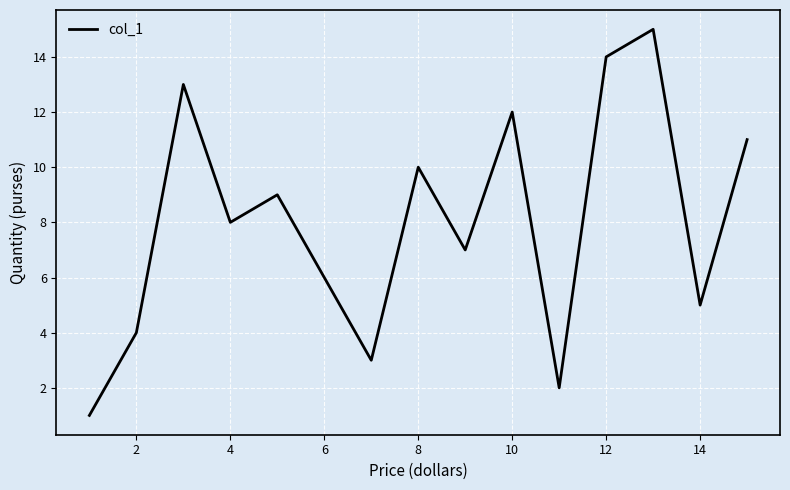

How many interior local valleys (lower than both neighbors) does the data have?

5